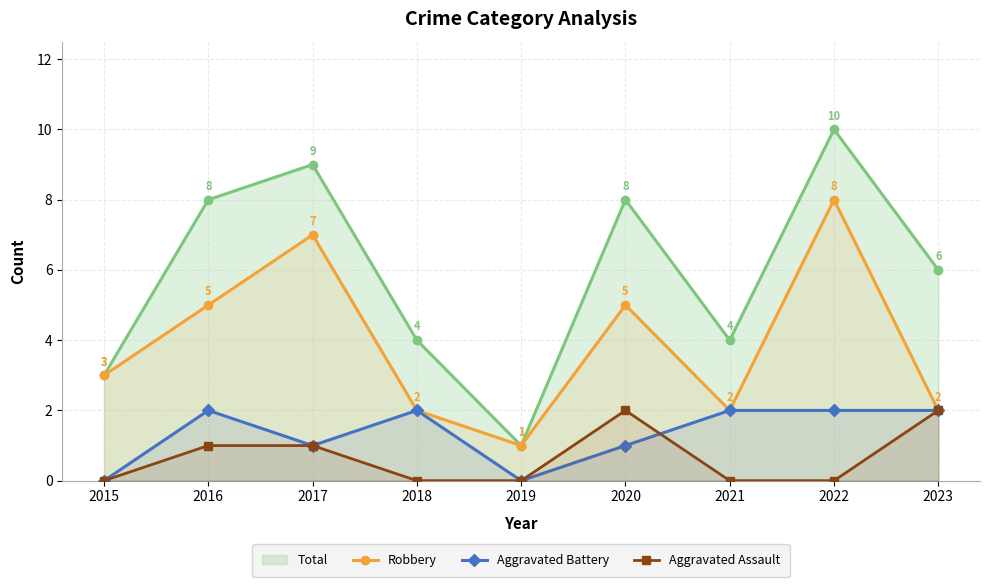

Count the Robbery values in the range 2 to 5.

6